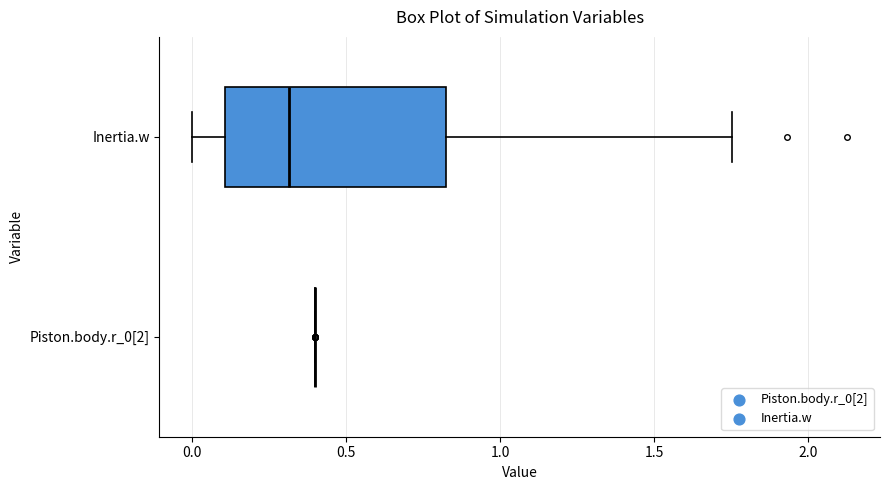

Reading bottom to top, transcribe this box plot: for each box, give where its median line is, the range the box spans, and where its two whiskers end, as read against the x-axis. The values are not printed on the chart, so give them approximately, as read against the axis.

Piston.body.r_0[2]: box collapsed to a line at 0.40, whiskers 0.40 to 0.40
Inertia.w: median 0.30, box 0.10 to 0.80, whiskers 0.00 to 1.75